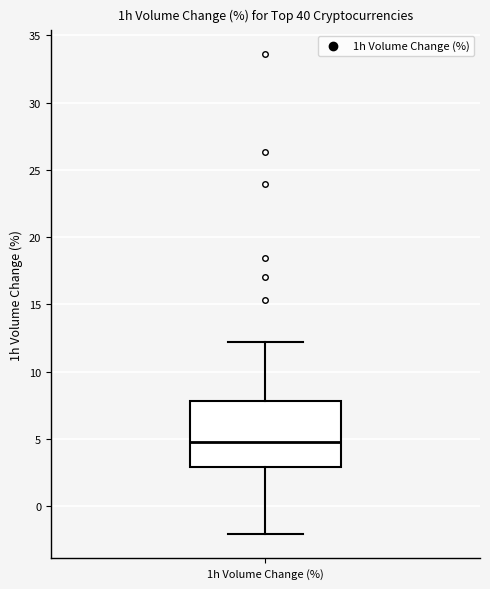

Transcribe this box plot: give where the median line is, the range the box spans, and where the two whiskers end, as read against the y-axis. The values are not printed on the chart, so give them approximately, as read against the axis.

median 5, box 3 to 8, whiskers -2 to 12